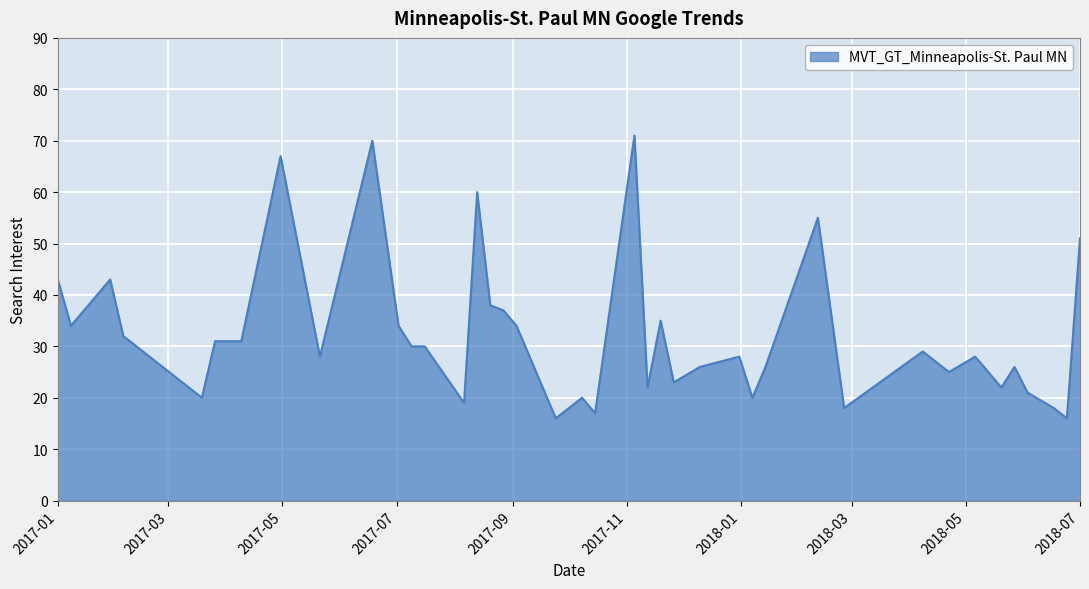

What is the smallest value displayed?

16